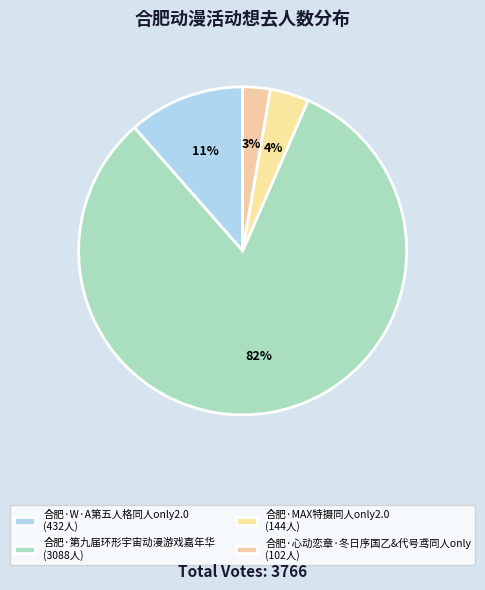

How many slices are in this pie chart?

4